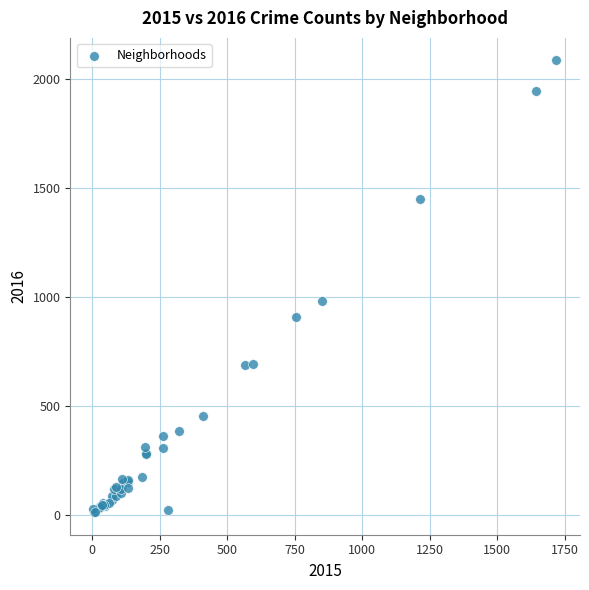

What Y value in the scatter plot is closest to 1048?

983